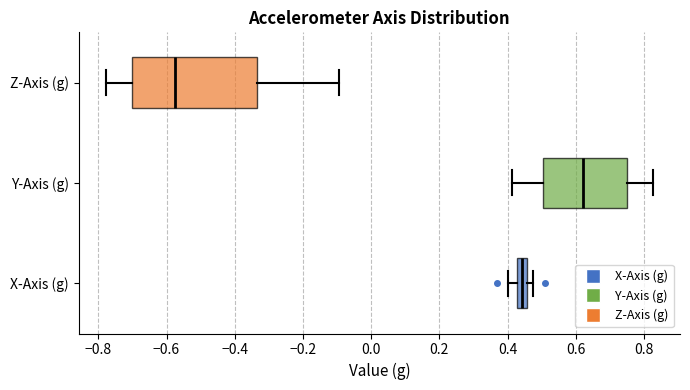

Where does the left whisker of the box for X-Axis (g) end on the x-axis? The values are not printed on the chart, so give them approximately, as read against the axis.

0.40